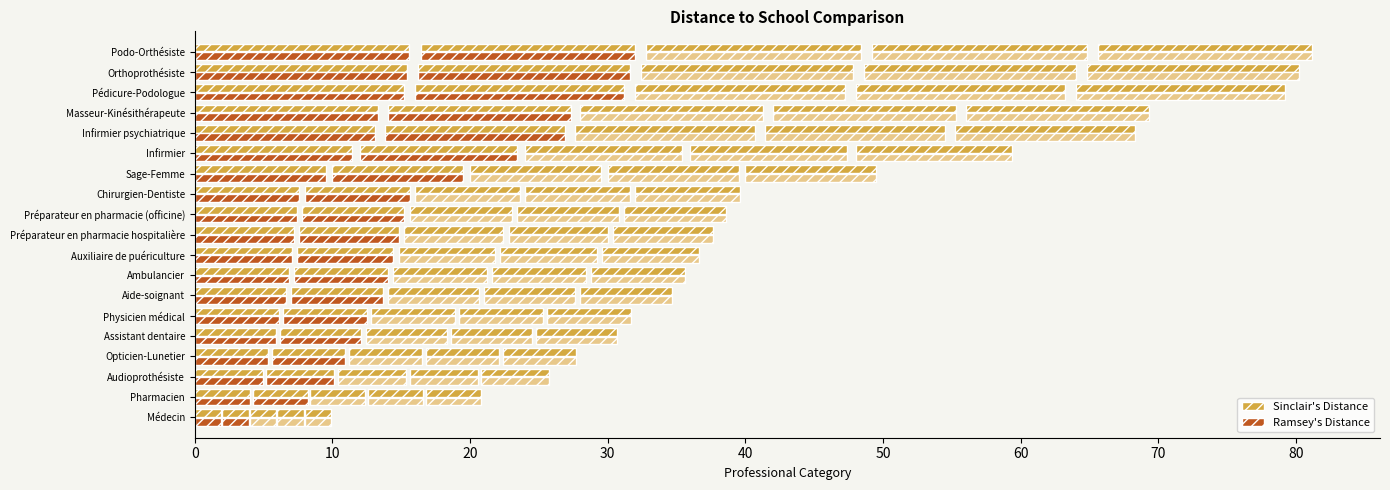

At which label does Sinclair's Distance first exceed 38?

Préparateur en pharmacie (officine)